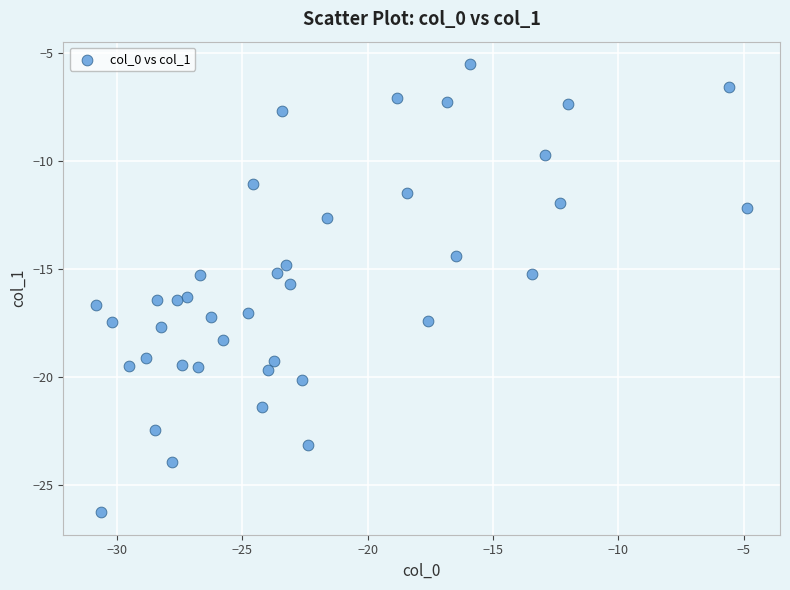

What is the range of X values (max minus min)?

26.0